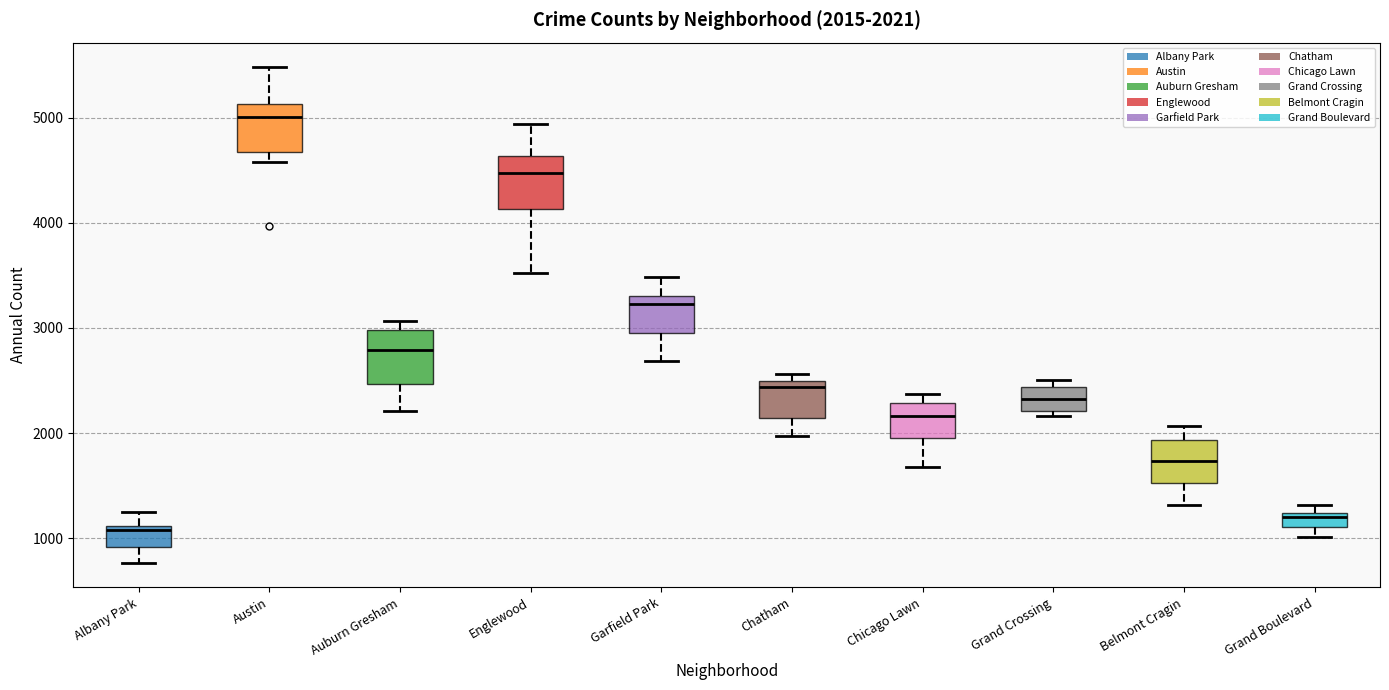

Which box has the highest median line?

Austin